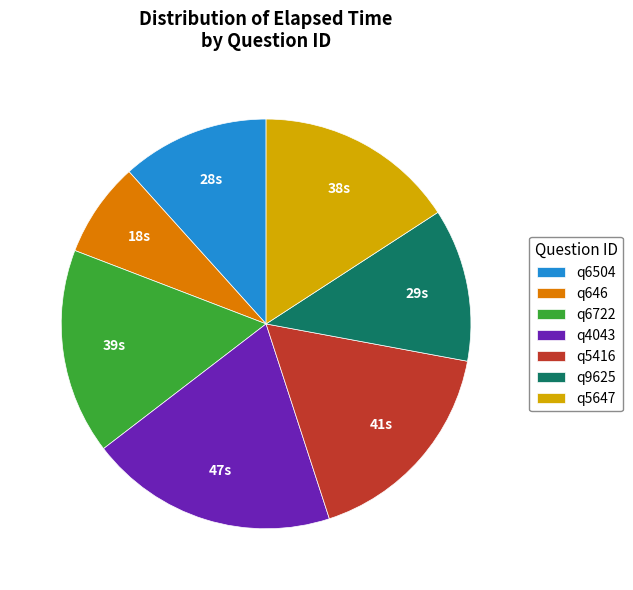

True or false: q646 accounts for 8% of the total.

True